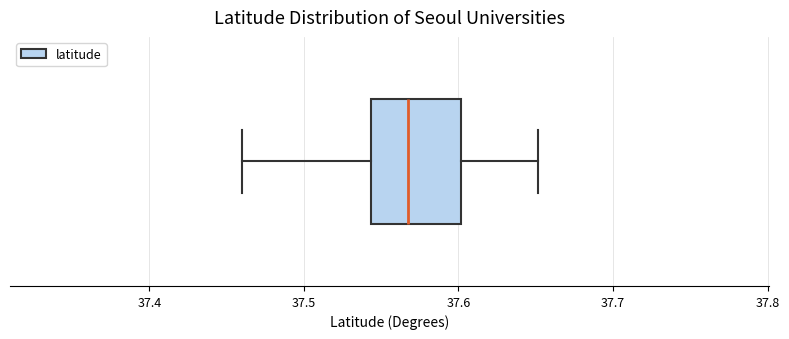

Read this box plot against the x-axis: the position of the median line, the range covered by the box, and the ends of both whiskers. The values are not printed on the chart, so give them approximately, as read against the axis.

median 37.57, box 37.54 to 37.60, whiskers 37.46 to 37.65